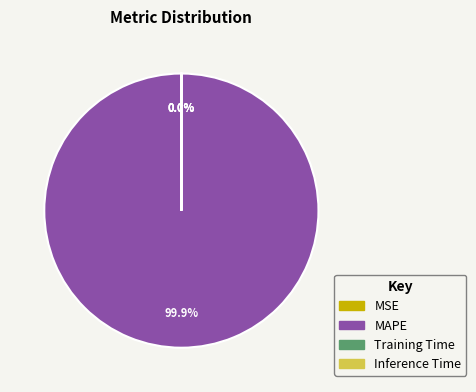

To the nearest percent, what is the average slice percentage?

25%